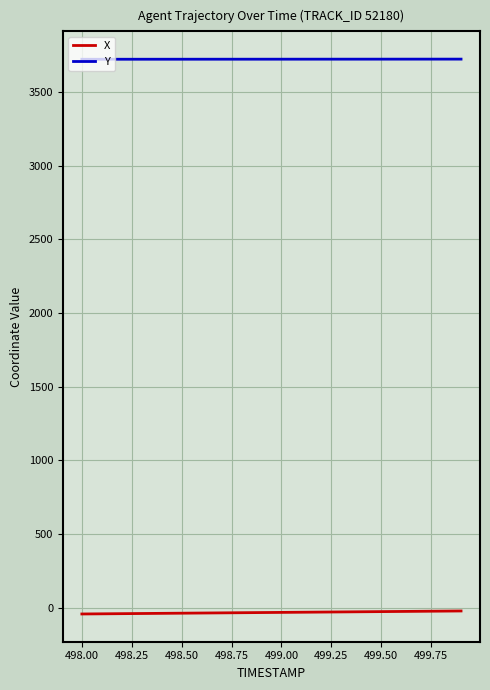

Which series has the largest total across all categories?

Y